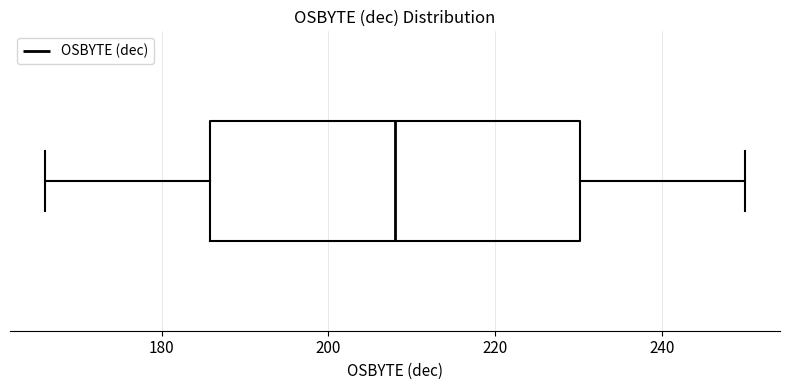

Read this box plot against the x-axis: the position of the median line, the range covered by the box, and the ends of both whiskers. The values are not printed on the chart, so give them approximately, as read against the axis.

median 208, box 186 to 230, whiskers 166 to 250